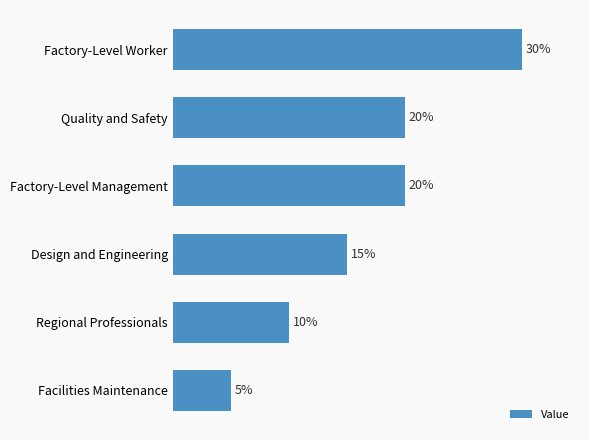

Where is the data nearest to the value 17?

Design and Engineering